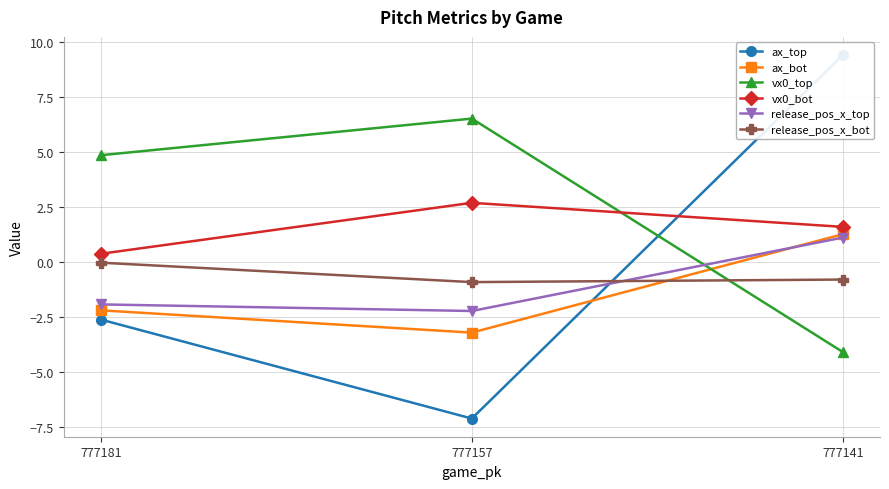

The release_pos_x_top series shows -1.9 at 777181. True or false?

True